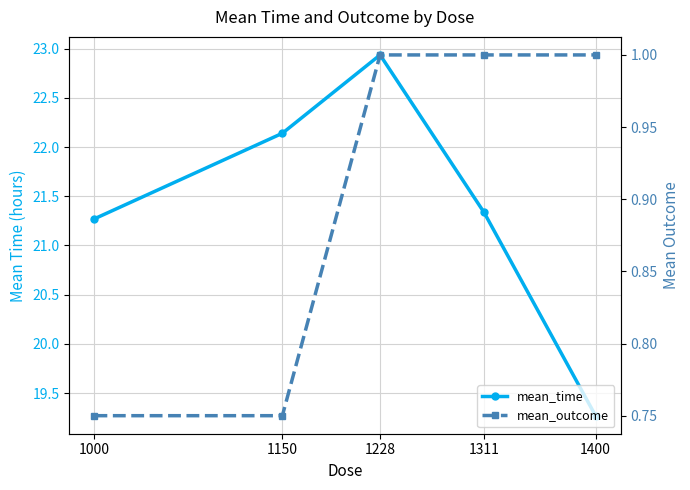

At which category does the chart reach its minimum across all series?

1000